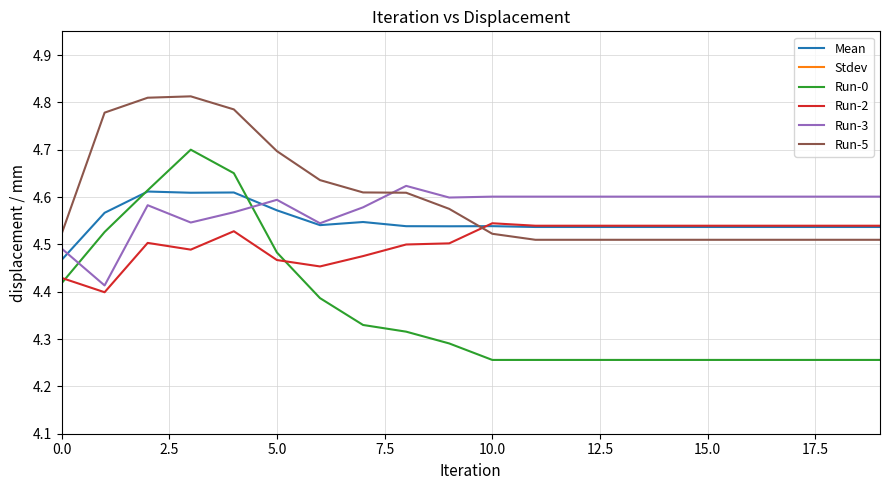

The Run-2 series shows 4.5 at 18. True or false?

True